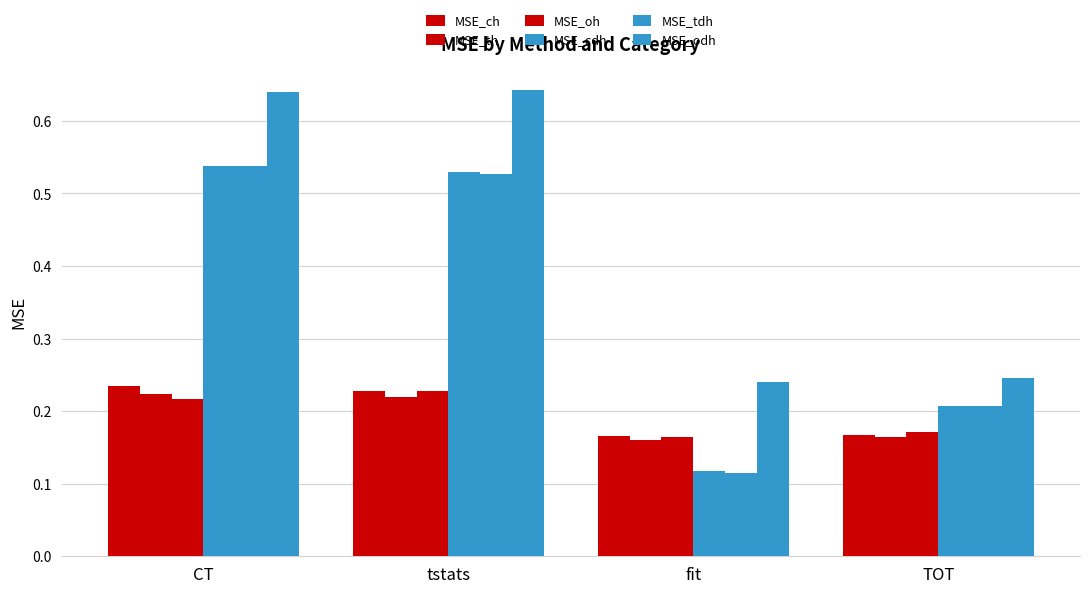

What is the label of the 4th bar from the right?

CT